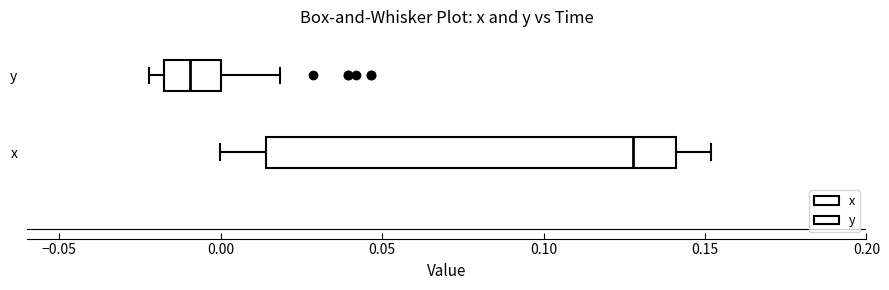

Where is the right edge of the box for x on the x-axis? The values are not printed on the chart, so give them approximately, as read against the axis.

0.140